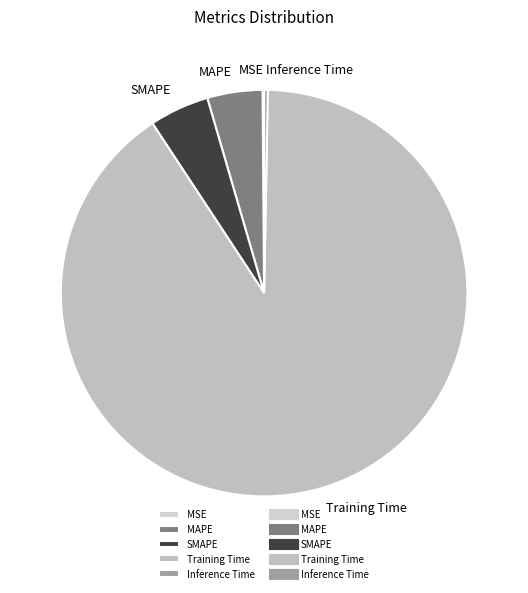

Which category has the biggest portion of the pie?

Training Time